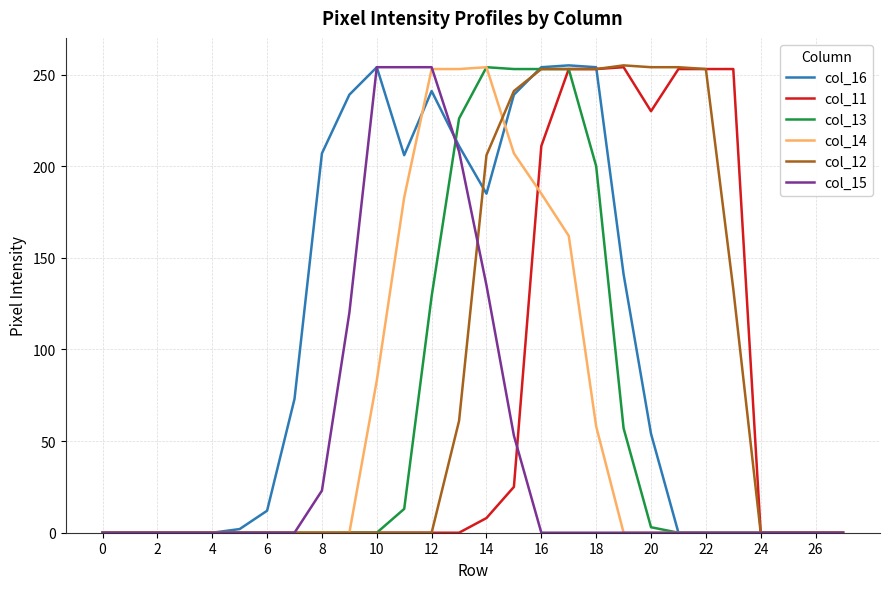

Which series has the largest total across all categories?

col_16